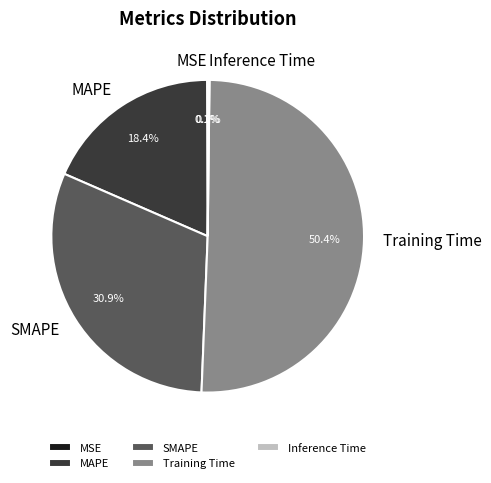

Is it true that MAPE is 18% of the pie?

True